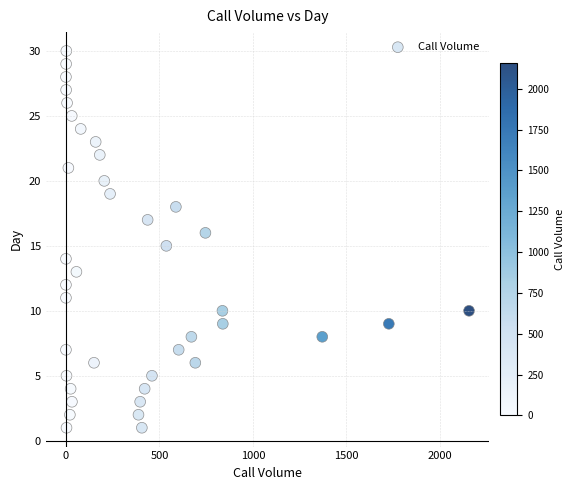

What is the range of Y values (max minus min)?

29